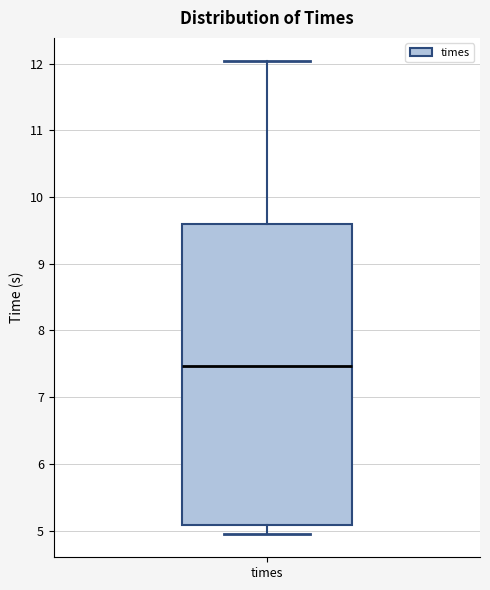

Where does the upper whisker of the box for times end on the y-axis? The values are not printed on the chart, so give them approximately, as read against the axis.

12.0